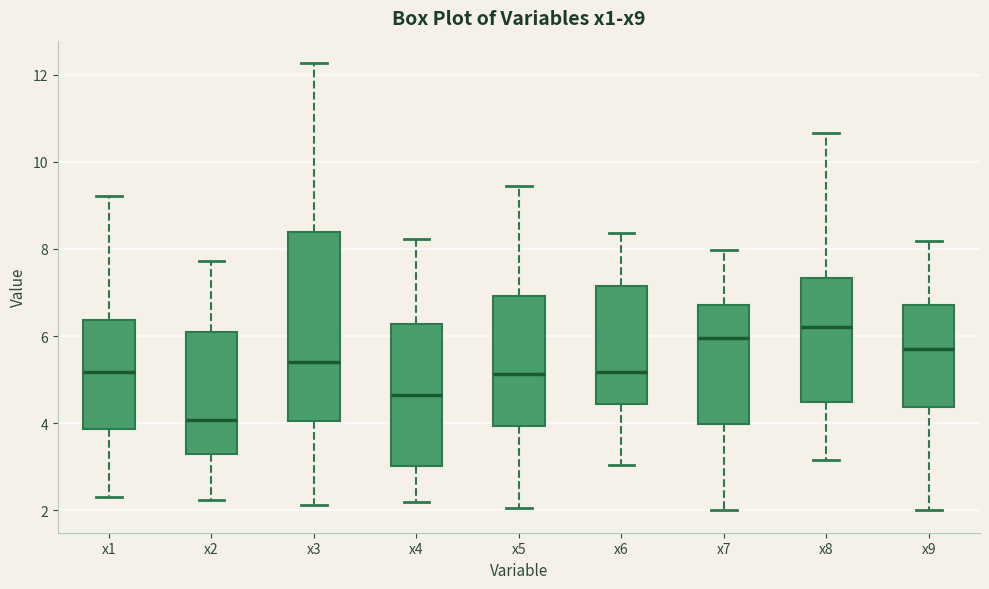

Which box is the tallest, from its lower edge to its upper edge?

x3